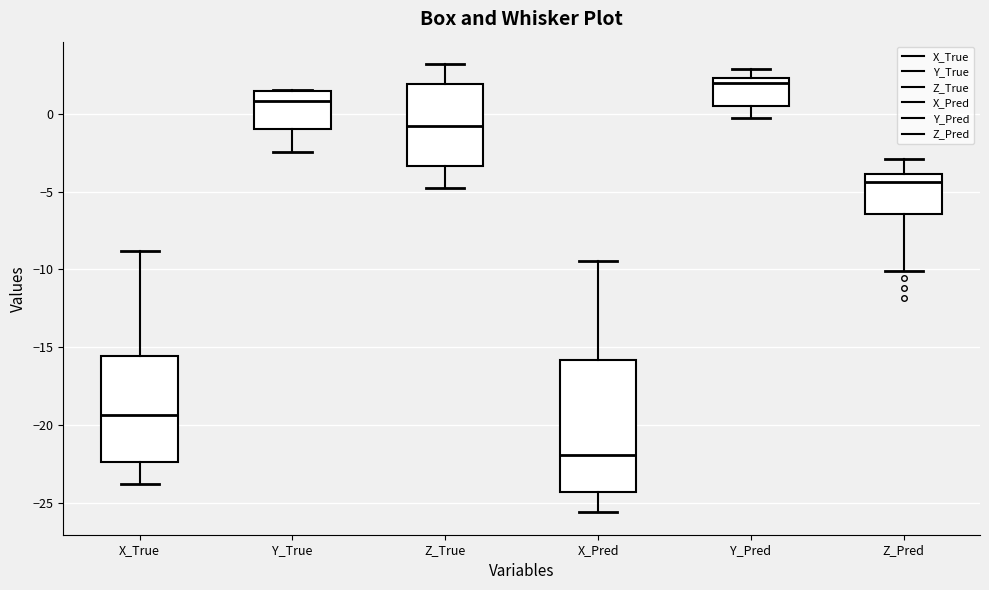

Where does the lower whisker of the box for Z_True end on the y-axis? The values are not printed on the chart, so give them approximately, as read against the axis.

-4.5